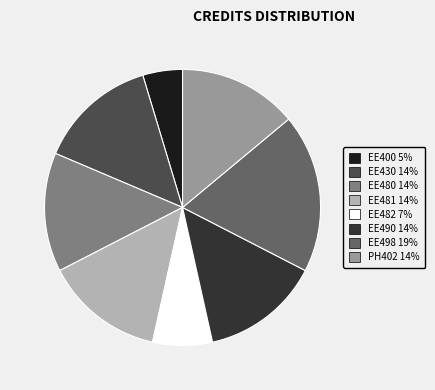

Approximately how many times larger is the value at EE490 compared to EE482?

2.0